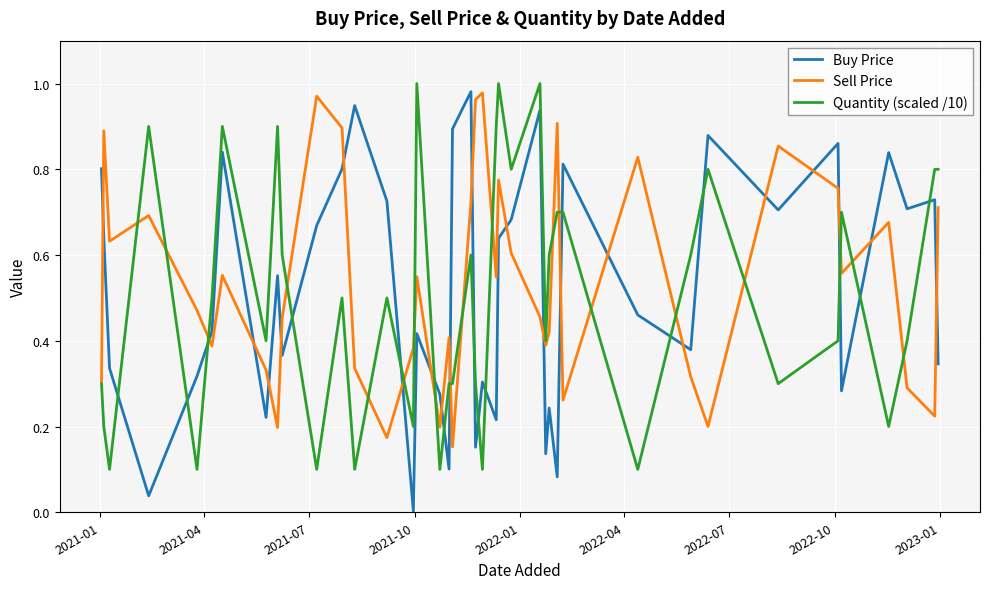

Is this an area chart (filled region under the line)?

No